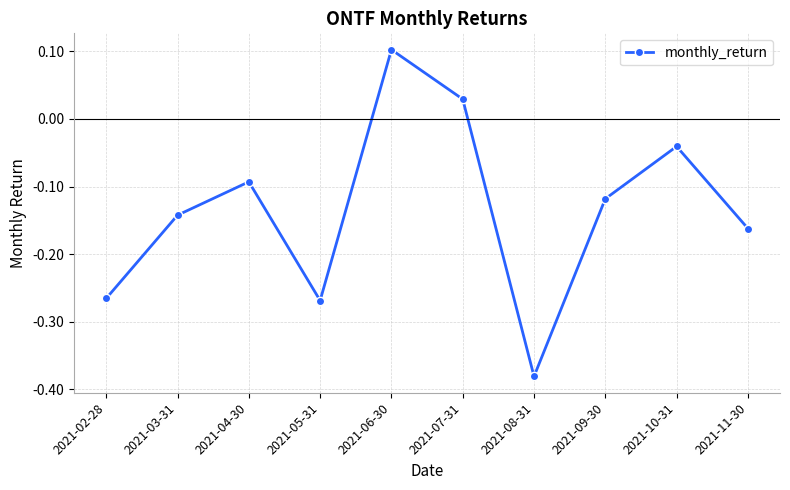

Between 2021-10-31 and 2021-05-31, which is larger?

2021-10-31